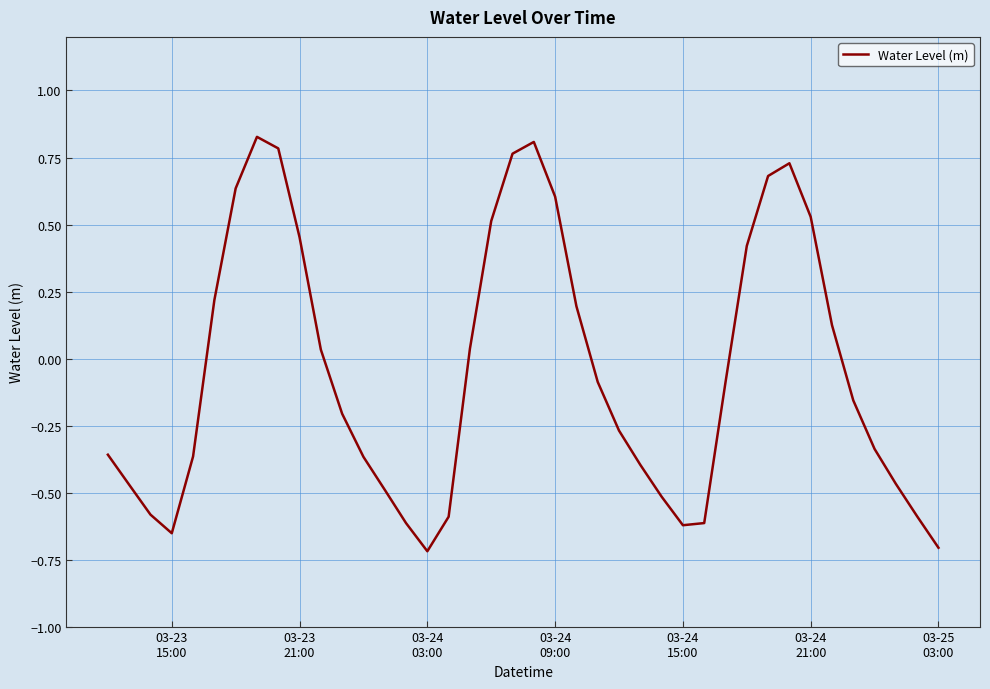

What is the difference between the maximum and minimum values?

1.5